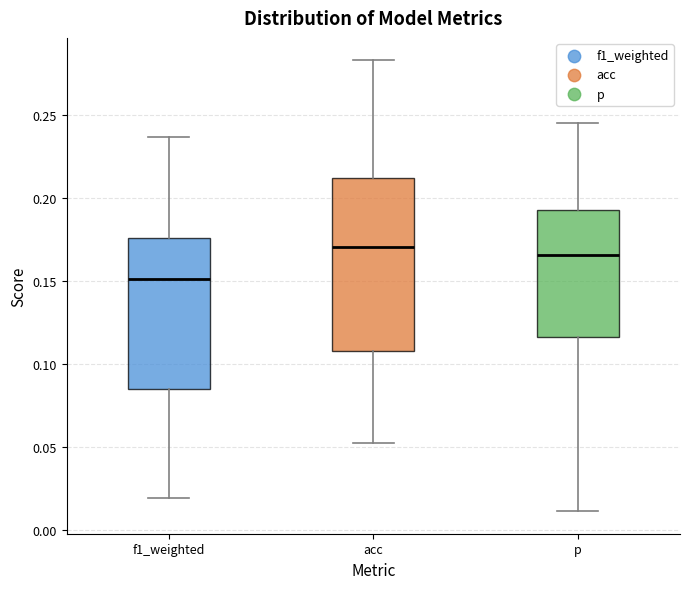

Where does the lower whisker of the box for p end on the y-axis? The values are not printed on the chart, so give them approximately, as read against the axis.

0.010